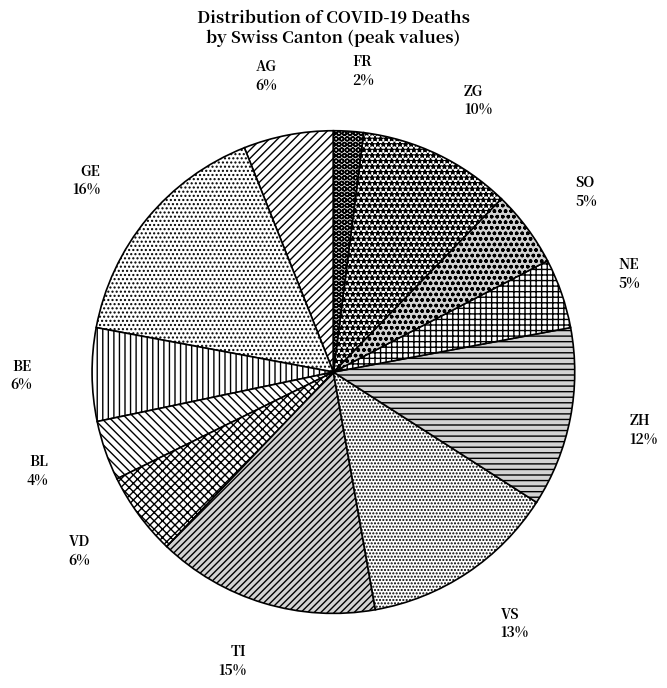

What percentage is the ZH slice, to the nearest percent?

12%